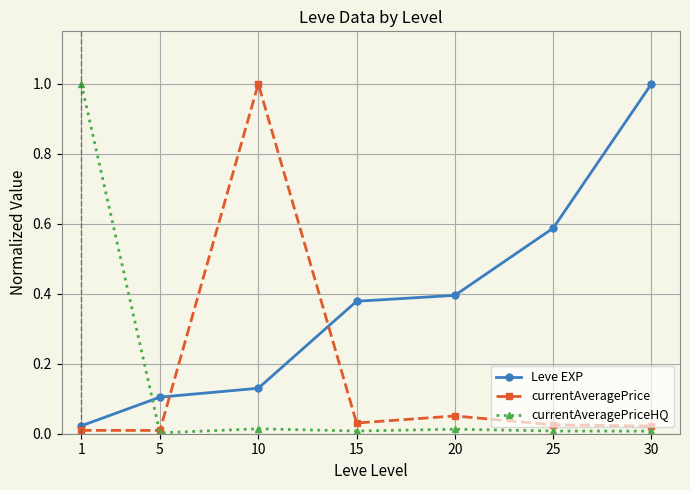

True or false: Leve EXP has more than 2 points higher than both neighbors.

False